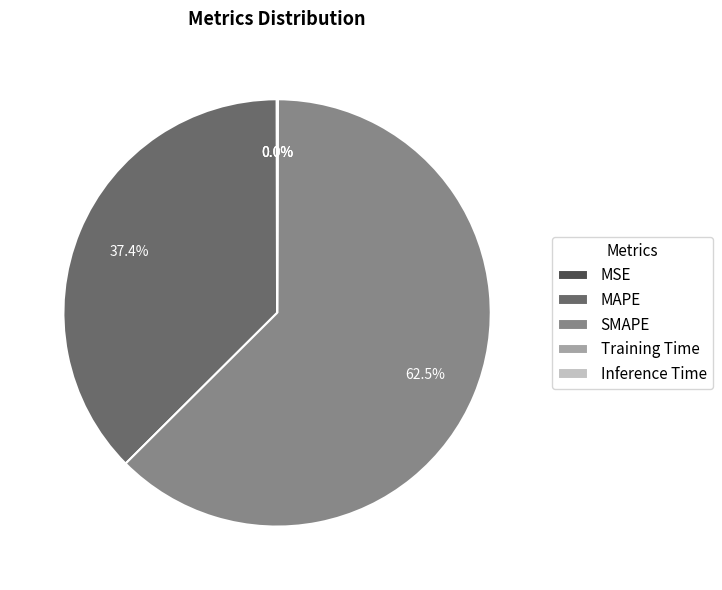

Which slice is the largest?

SMAPE